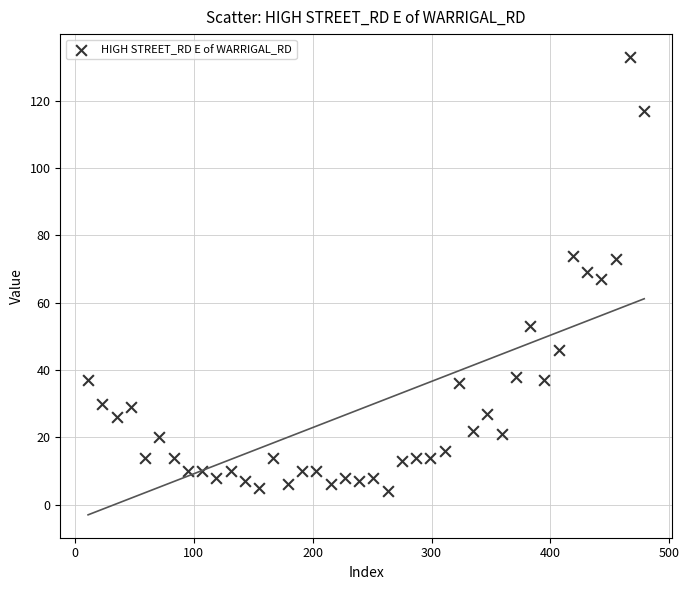

What is the range of Y values (max minus min)?

129